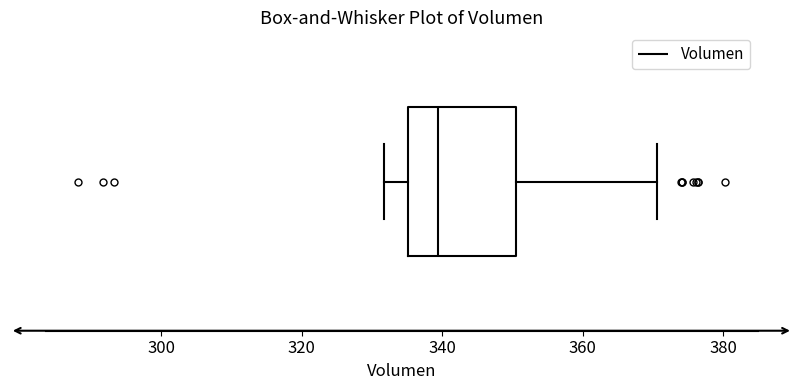

Where is the right edge of the box on the x-axis? The values are not printed on the chart, so give them approximately, as read against the axis.

350